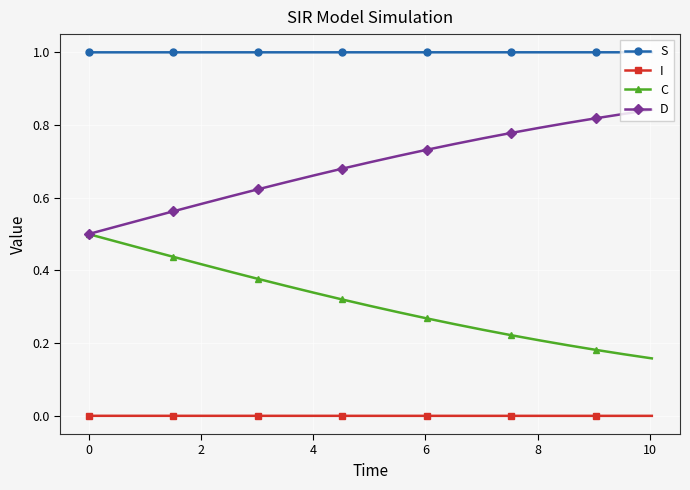

Which series has the largest total across all categories?

S